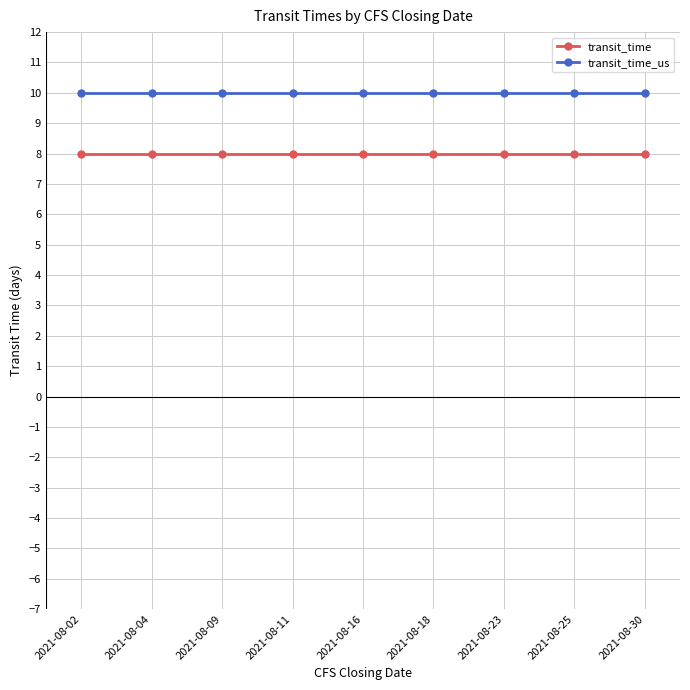

What is the spread (max minus min) of values at 2021-08-23?

2